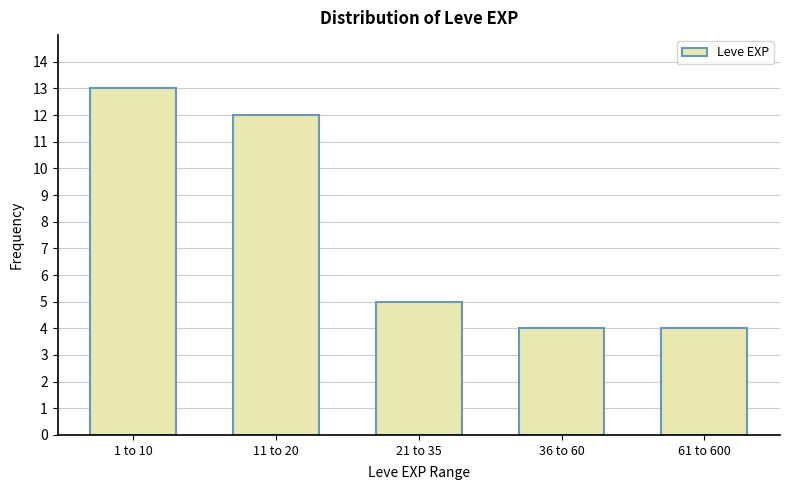

Reading left to right, transcribe all the data shown in this chart.

1 to 10=13	11 to 20=12	21 to 35=5	36 to 60=4	61 to 600=4